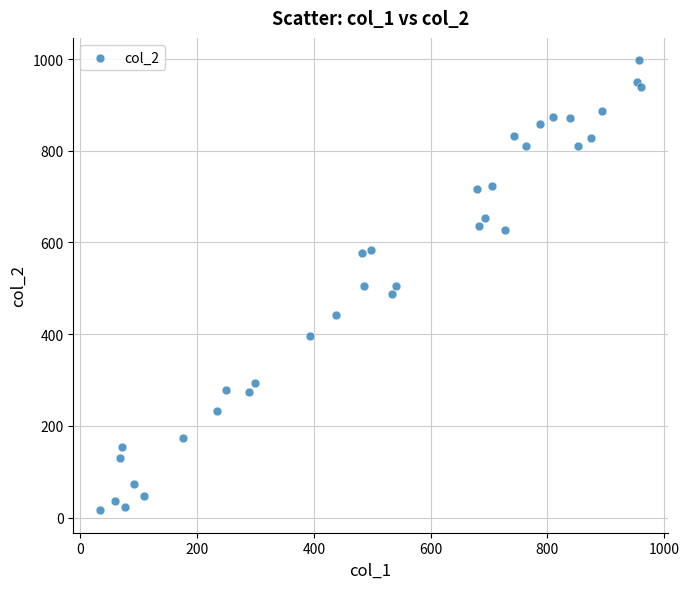

What is the range of Y values (max minus min)?

981